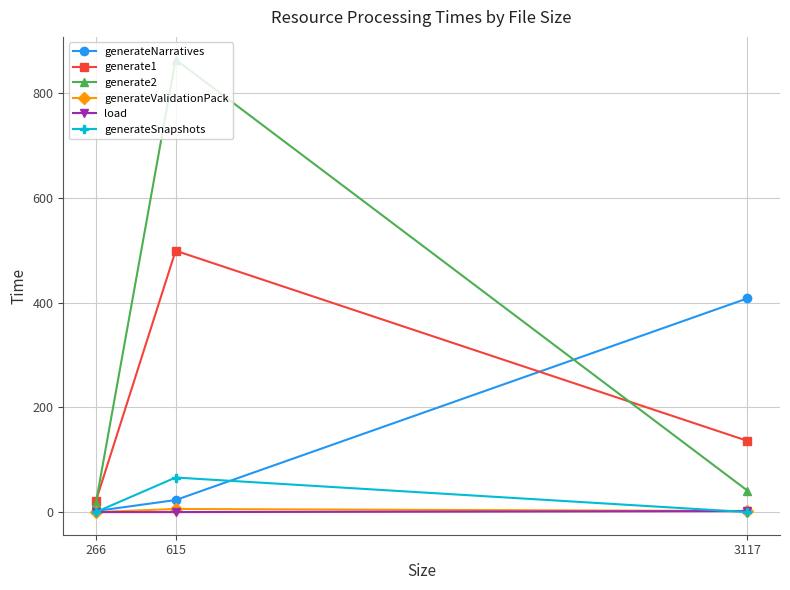

Which series has the widest spread of values?

generate2